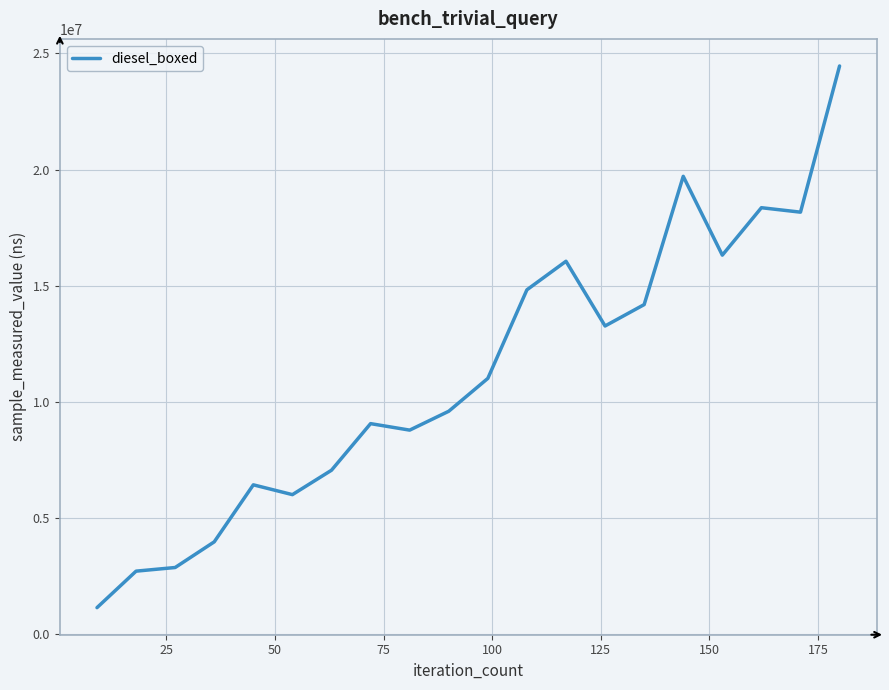

What is the minimum value shown in the chart?

1147977